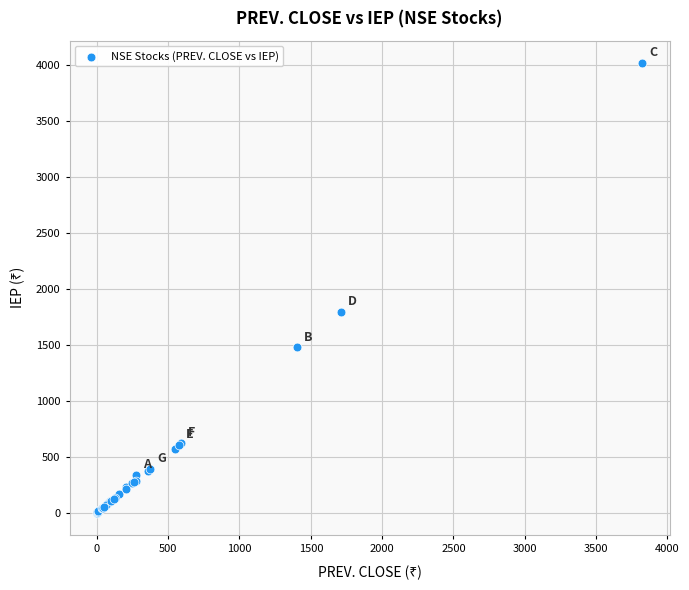

What Y value in the scatter plot is closest to 2007?

1794.8